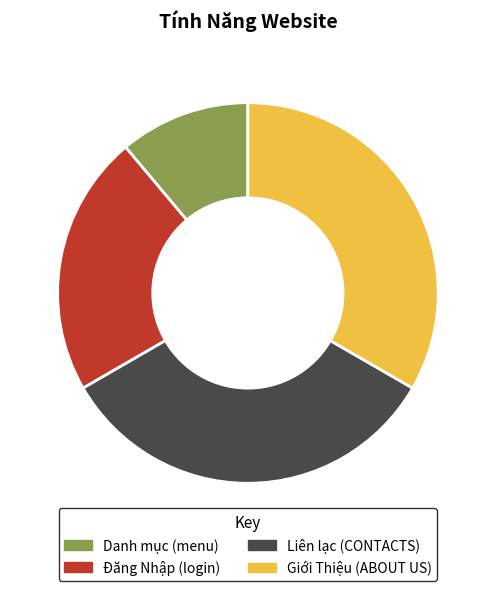

Combined, do Giới Thiệu (ABOUT US) and Đăng Nhập (login) account for over 50%?

Yes